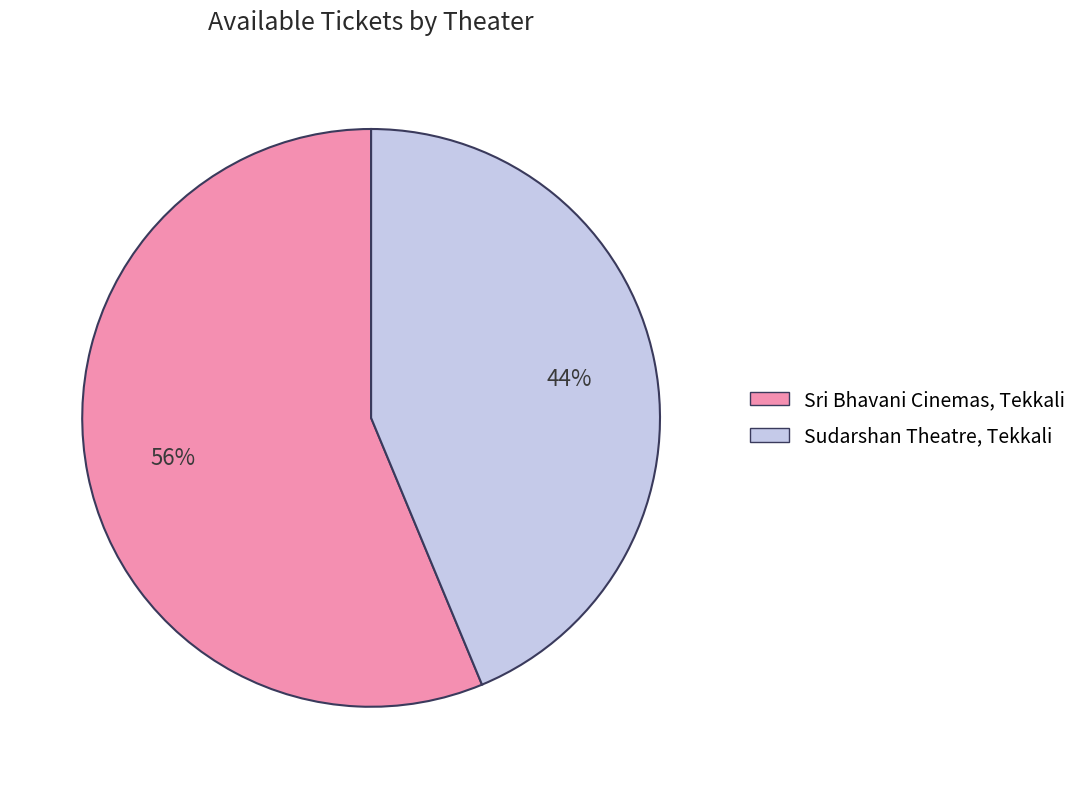

Is the sum of Sudarshan Theatre, Tekkali and Sri Bhavani Cinemas, Tekkali greater than half?

Yes